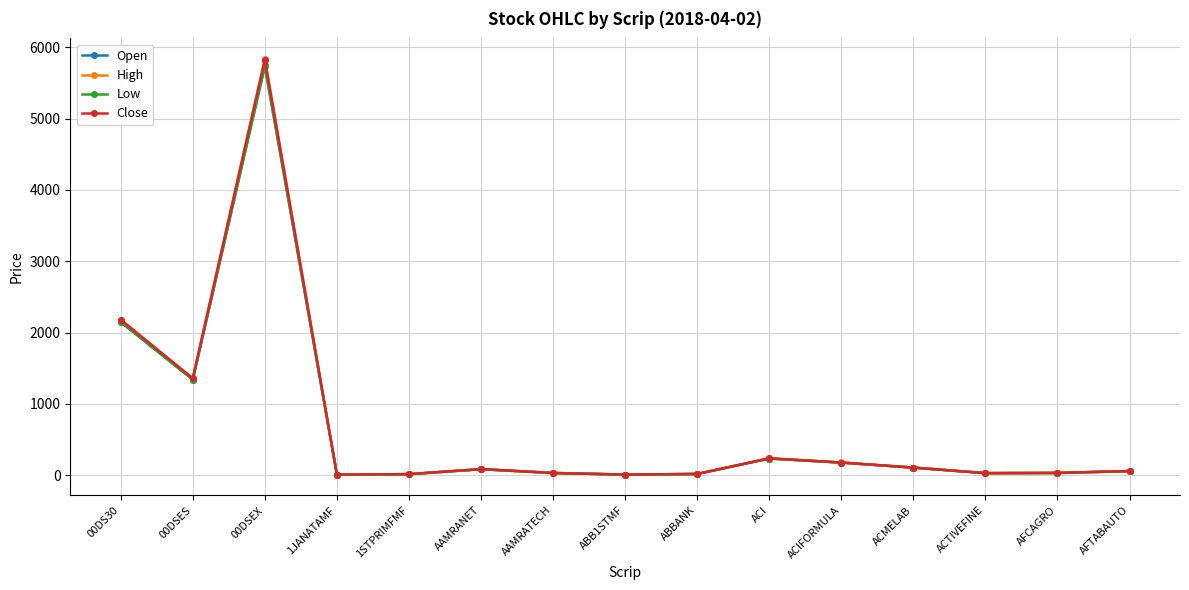

What is the difference between the maximum and minimum values in the High series?

5828.7